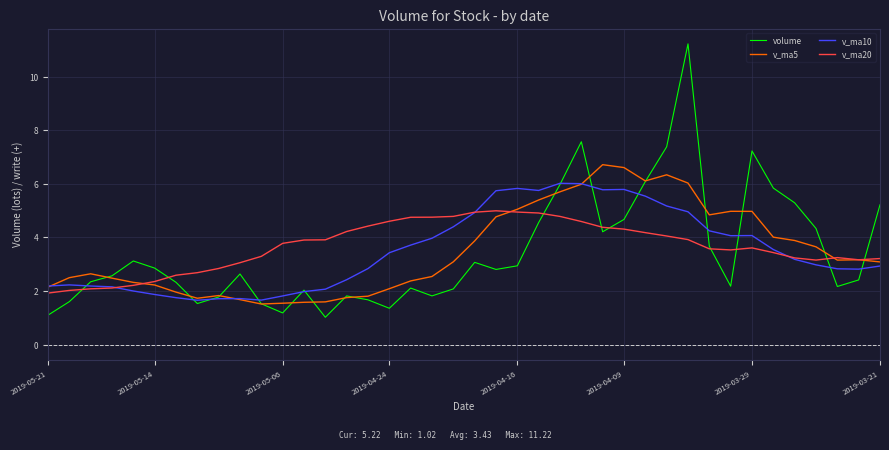

List the series in order of their peak value, highest first.

volume, v_ma5, v_ma10, v_ma20